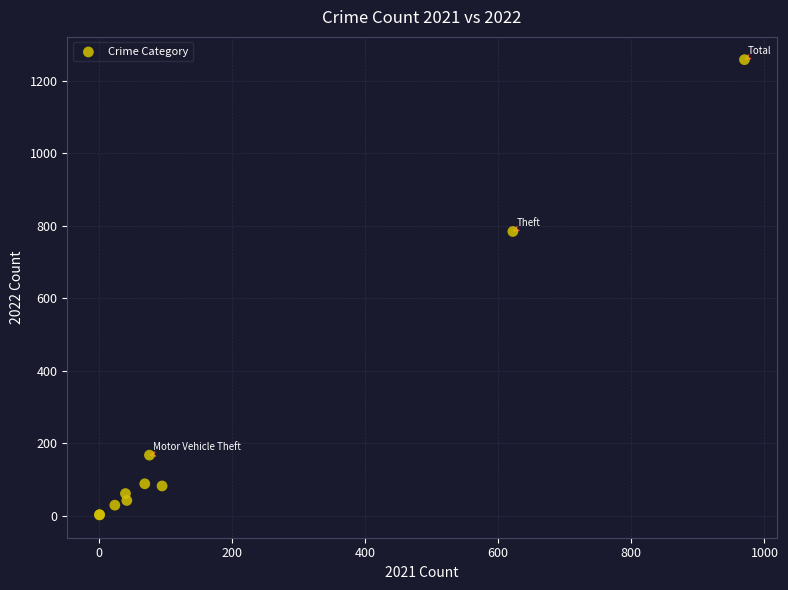

What Y value in the scatter plot is closest to 630?

784